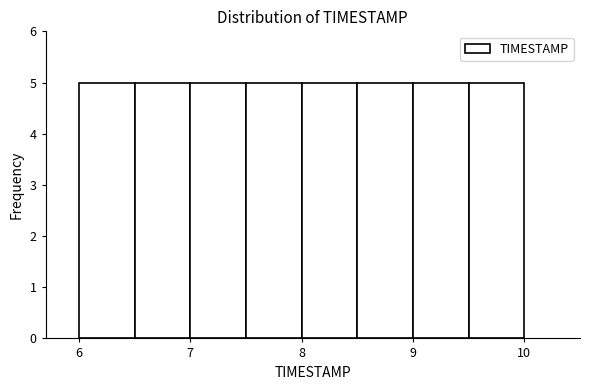

Reading left to right, list every bar in this chart as the range it spans on the x-axis followed by its height. The values are not printed on the chart, so give them approximately, as read against the axis.

6.0 to 6.5: 5
6.5 to 7.0: 5
7.0 to 7.5: 5
7.5 to 8.0: 5
8.0 to 8.5: 5
8.5 to 9.0: 5
9.0 to 9.5: 5
9.5 to 10.0: 5